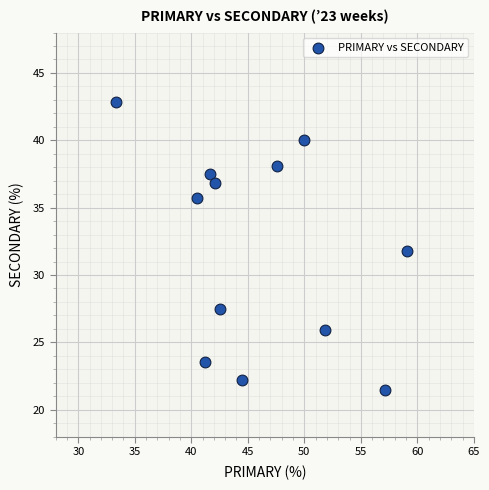

What is the range of Y values (max minus min)?

21.4